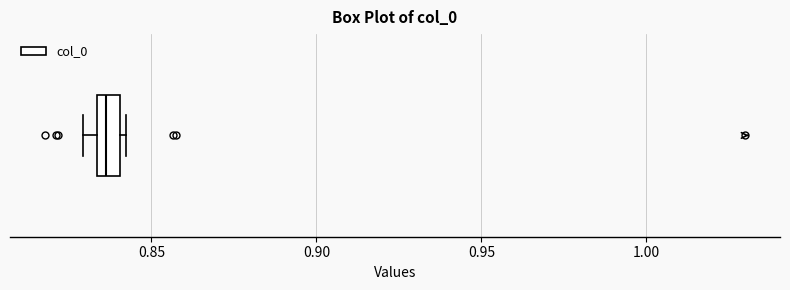

Where is the left edge of the box on the x-axis? The values are not printed on the chart, so give them approximately, as read against the axis.

0.835